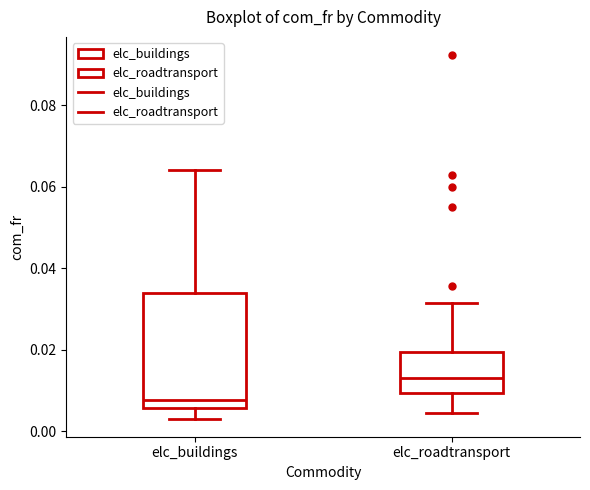

Which box has the lowest median line?

elc_buildings